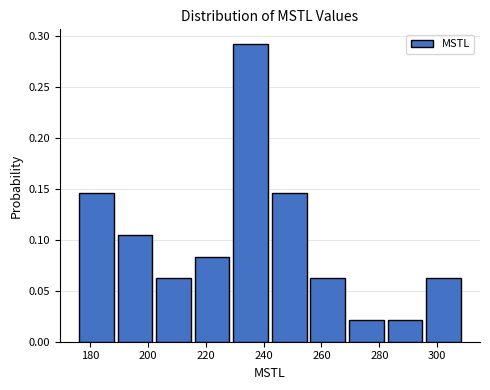

Over which range of the x-axis is the bar tallest?

228 to 242